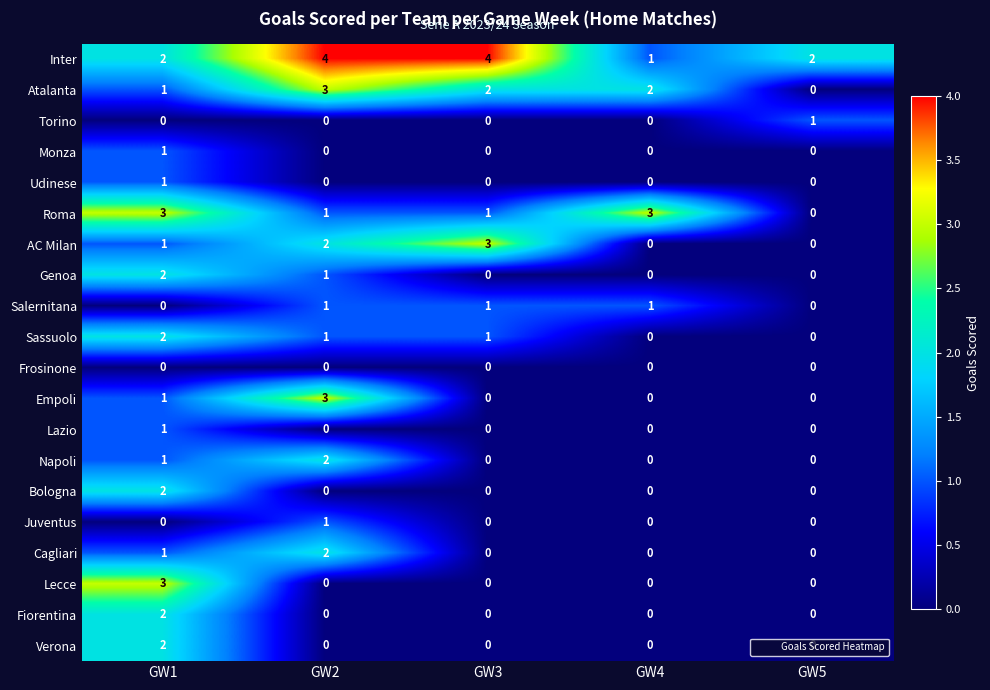

At which label does Juventus reach its peak?

GW2